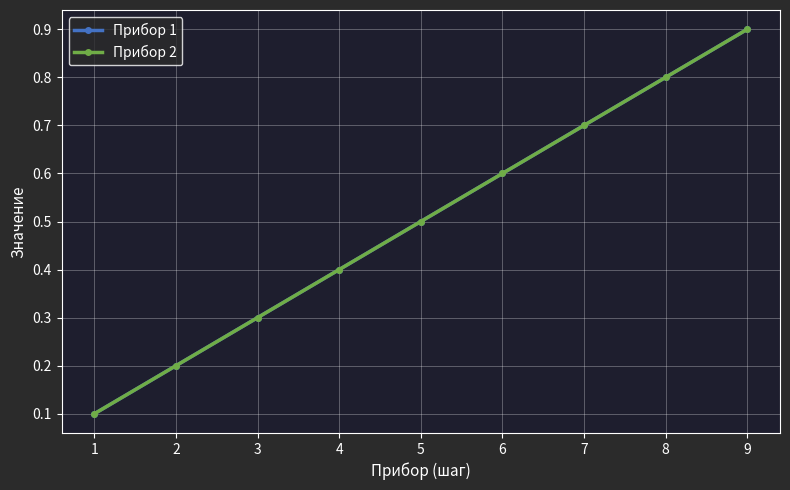

True or false: Прибор 1 and Прибор 2 intersect in this chart.

False